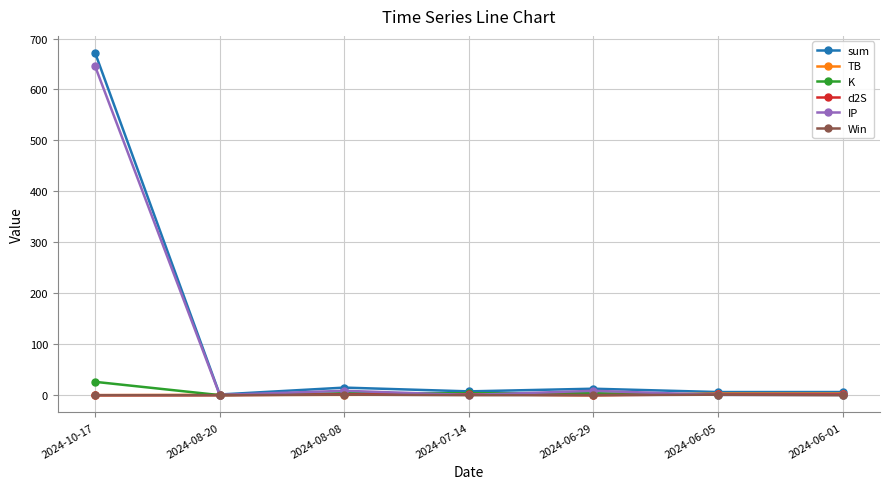

What is the label of the 5th point from the left?

2024-06-29